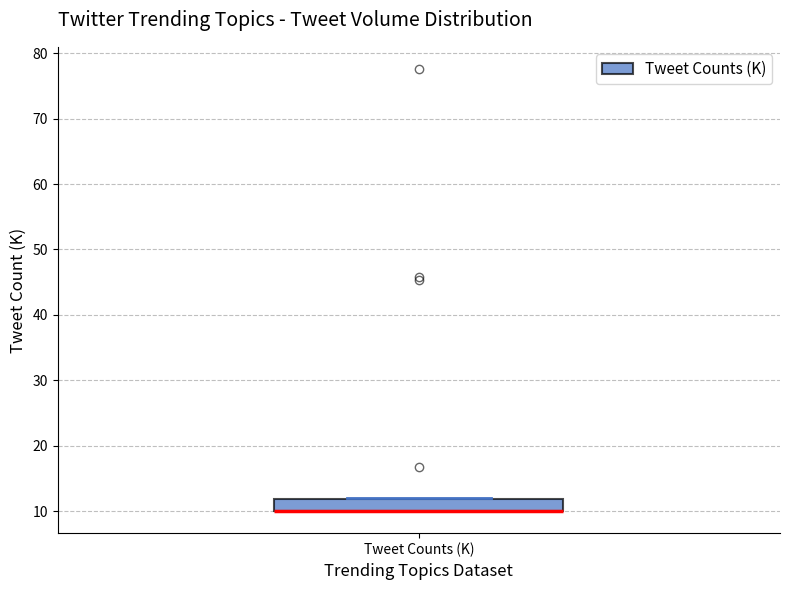

Where is the lower edge of the box for Tweet Counts (K) on the y-axis? The values are not printed on the chart, so give them approximately, as read against the axis.

10